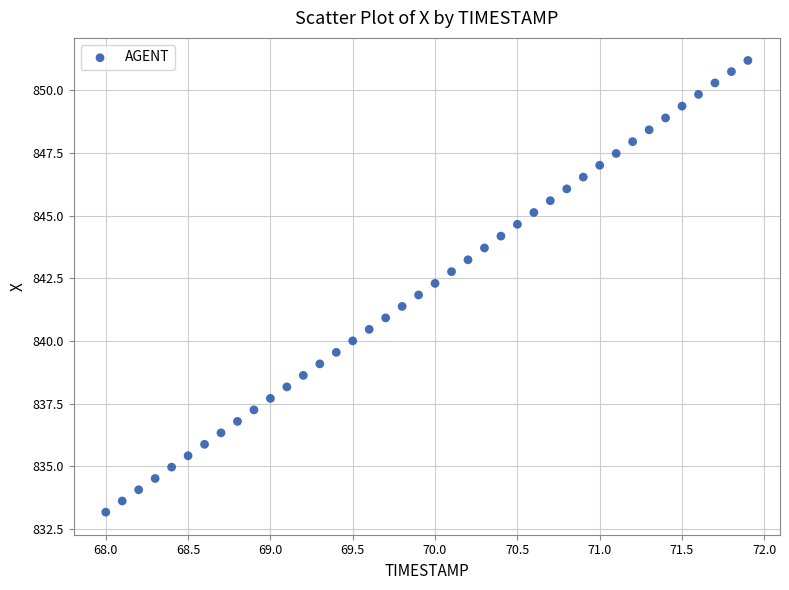

What is the range of X values (max minus min)?

3.9